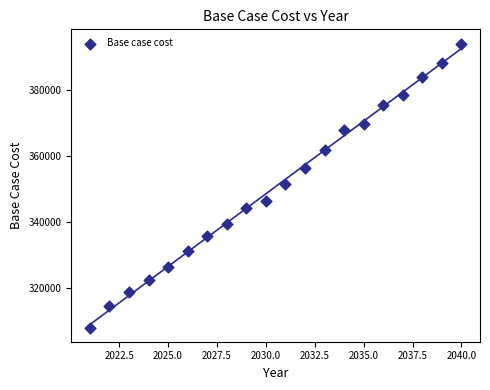

What is the range of Y values (max minus min)?

86233.4